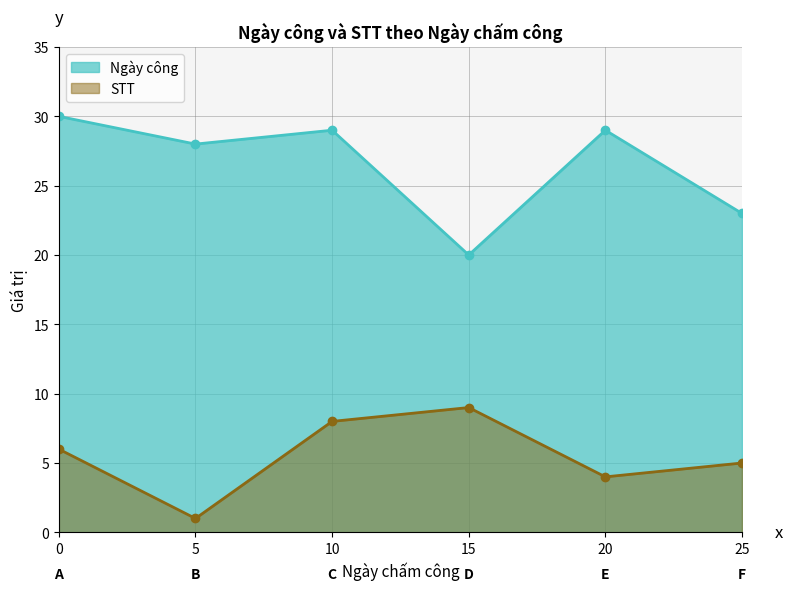

Reading left to right, extract all data points from this chart.

Ngày công: 0=30	5=28	10=29	15=20	20=29	25=23
STT: 0=6	5=1	10=8	15=9	20=4	25=5